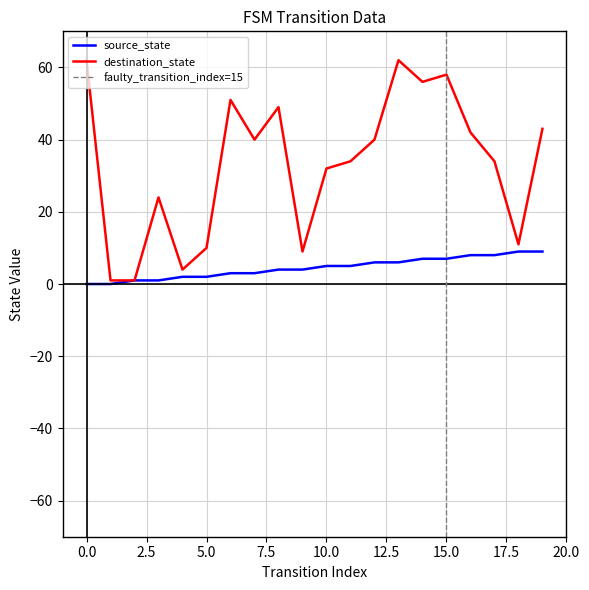

Is it true that destination_state equals 10 at 5.0?

True